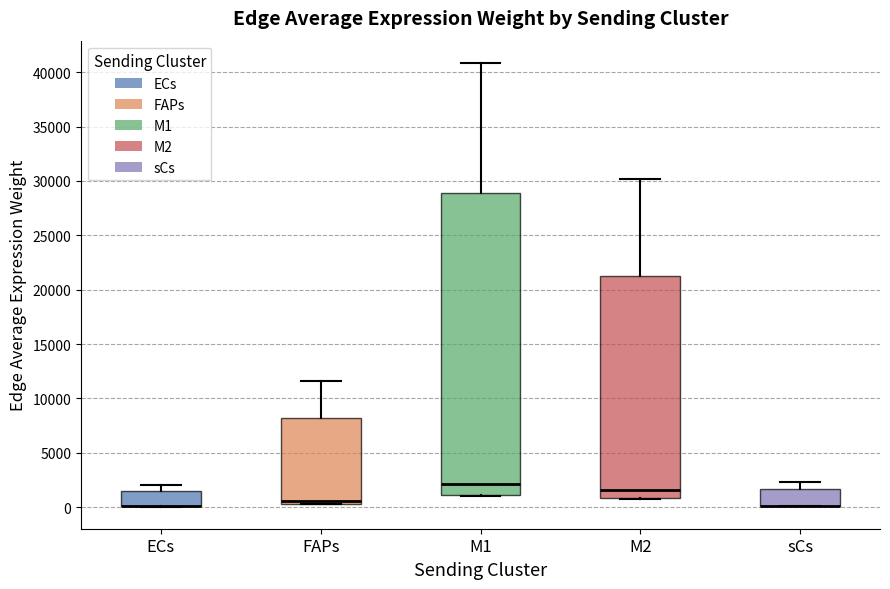

Reading left to right, transcribe this box plot: for each box, give where its median line is, the range the box spans, and where its two whiskers end, as read against the y-axis. The values are not printed on the chart, so give them approximately, as read against the axis.

ECs: median 0 (drawn on the box's lower edge), box 0 to 1500, whiskers 0 to 2000
FAPs: median 500 (just above the box's lower edge), box 500 to 8000, whiskers 500 to 11500
M1: median 2000, box 1000 to 29000, whiskers 1000 to 41000
M2: median 1500, box 1000 to 21500, whiskers 500 to 30000
sCs: median 0 (drawn on the box's lower edge), box 0 to 1500, whiskers 0 to 2500